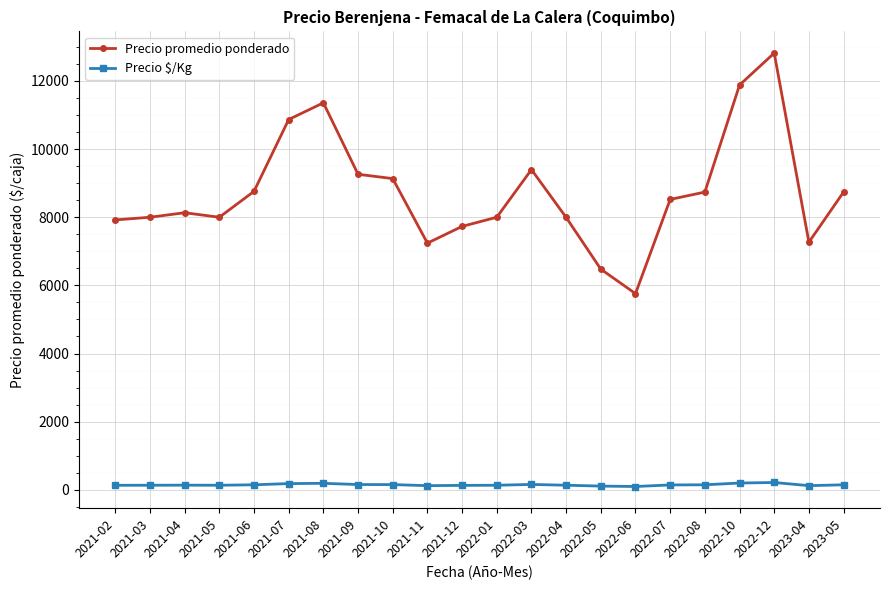

What is the total value across all series at 2021-09?

9415.0